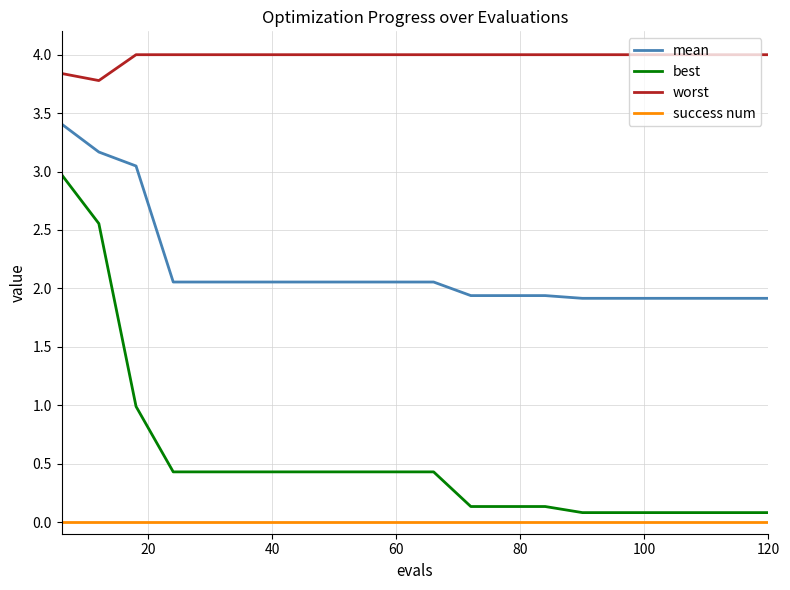

List the series in order of their peak value, lowest first.

success num, best, mean, worst